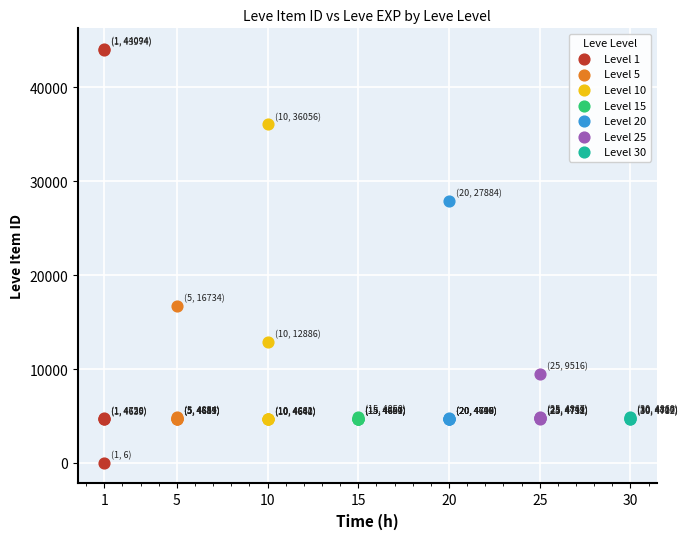

Which series contains the lowest Y value?

Level 1